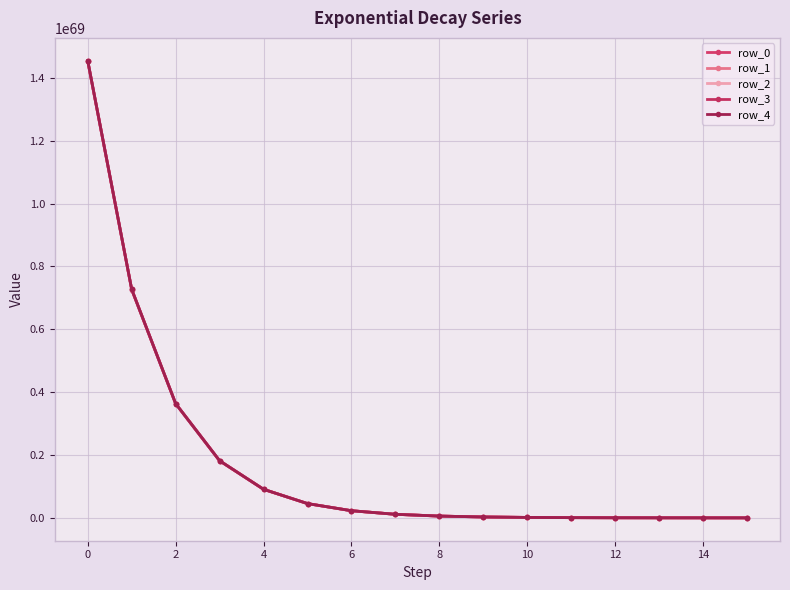

What is the label of the 15th point from the left?

14